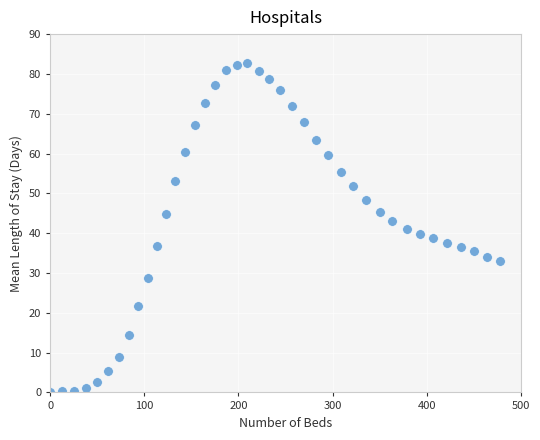

What is the range of X values (max minus min)?

477.6